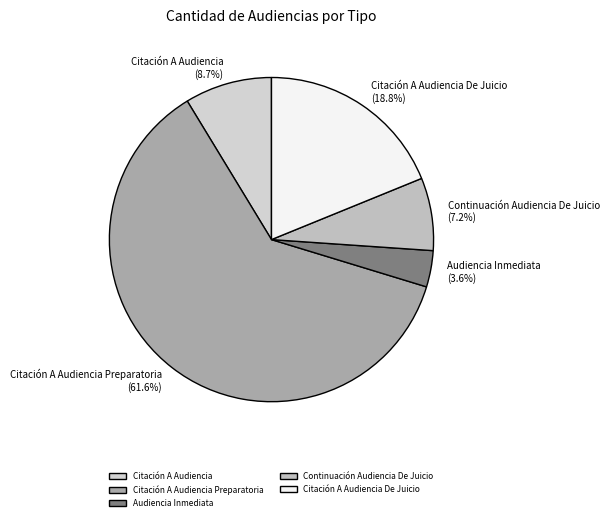

What percentage is the Continuación Audiencia De Juicio slice, to the nearest percent?

7%